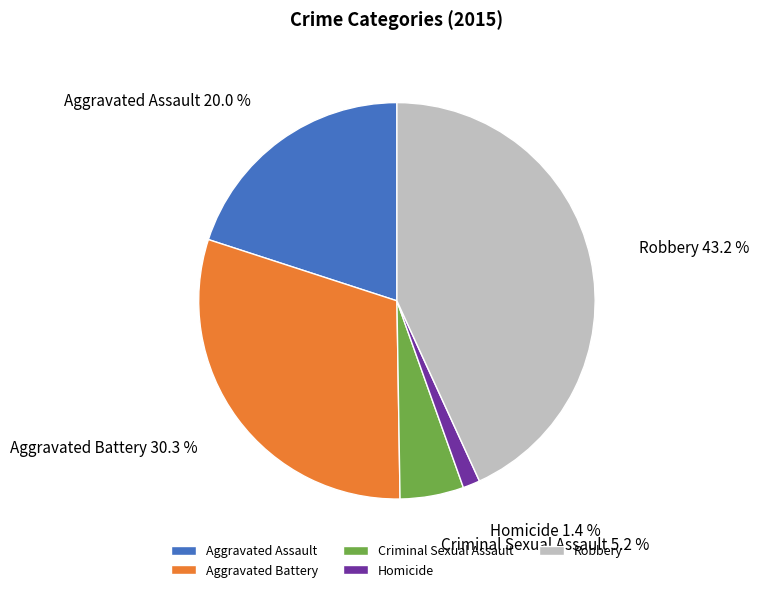

How many segments does this pie chart have?

5